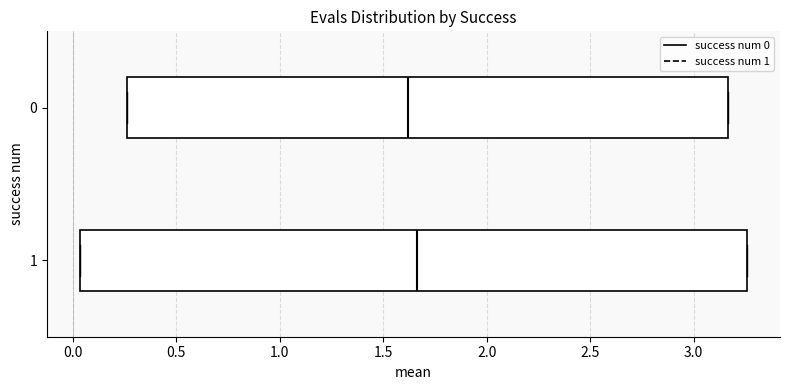

Reading bottom to top, transcribe this box plot: for each box, give where its median line is, the range the box spans, and where its two whiskers end, as read against the x-axis. The values are not printed on the chart, so give them approximately, as read against the axis.

1: median 1.65, box 0.05 to 3.25, whiskers 0.05 to 3.25
0: median 1.60, box 0.25 to 3.15, whiskers 0.25 to 3.15